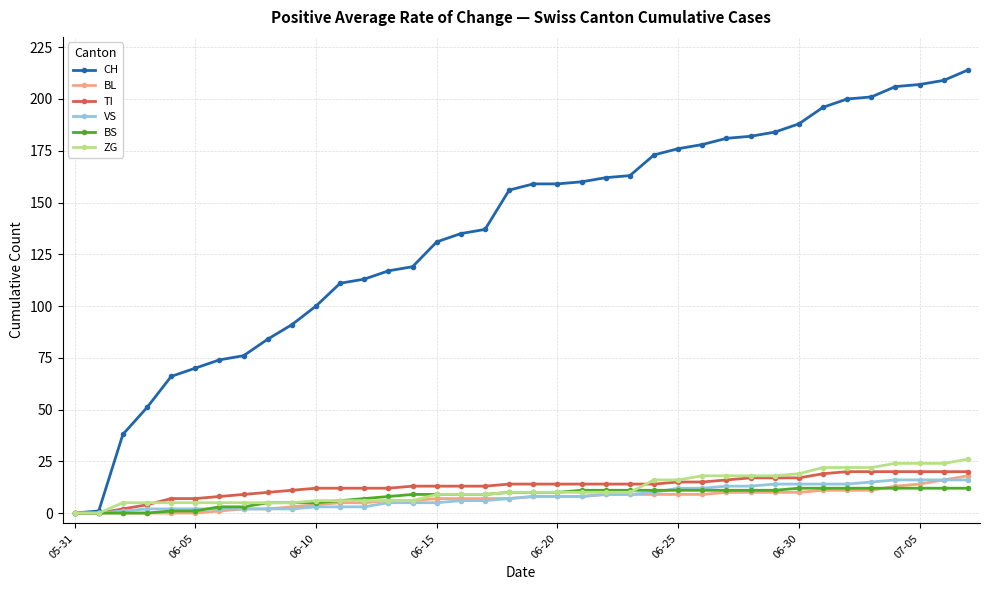

What is the greatest value displayed?

214